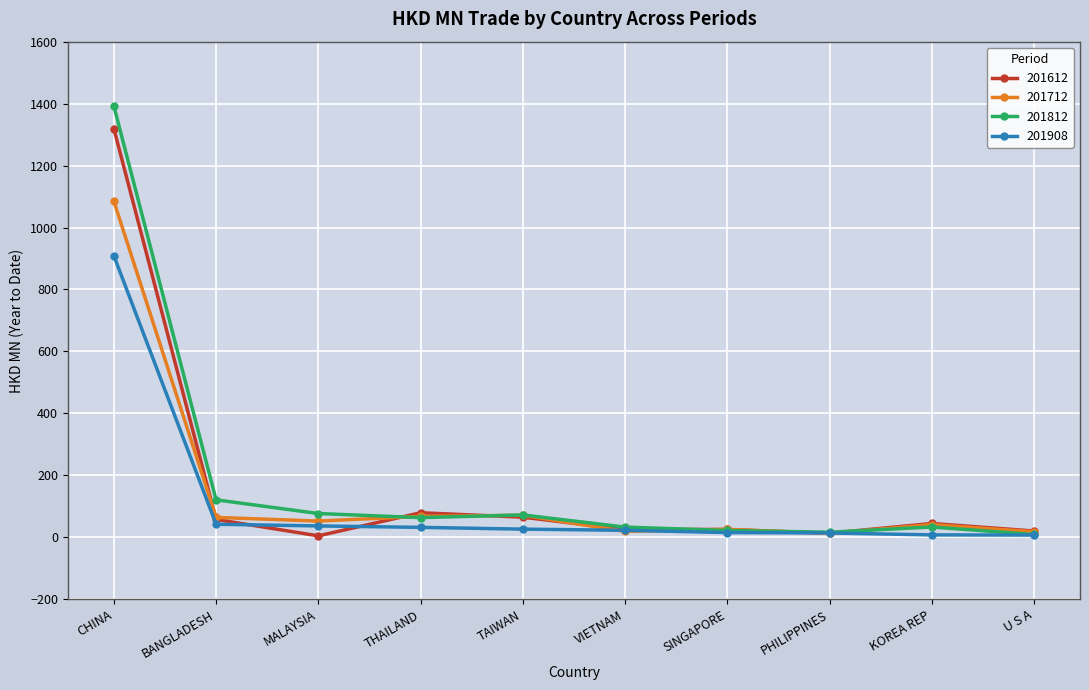

Which category has the highest value across all series?

CHINA